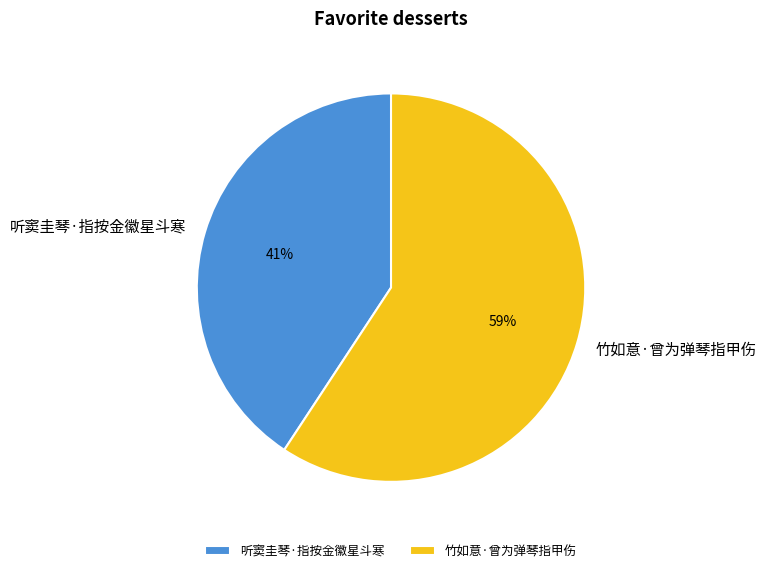

How many slices are in this pie chart?

2